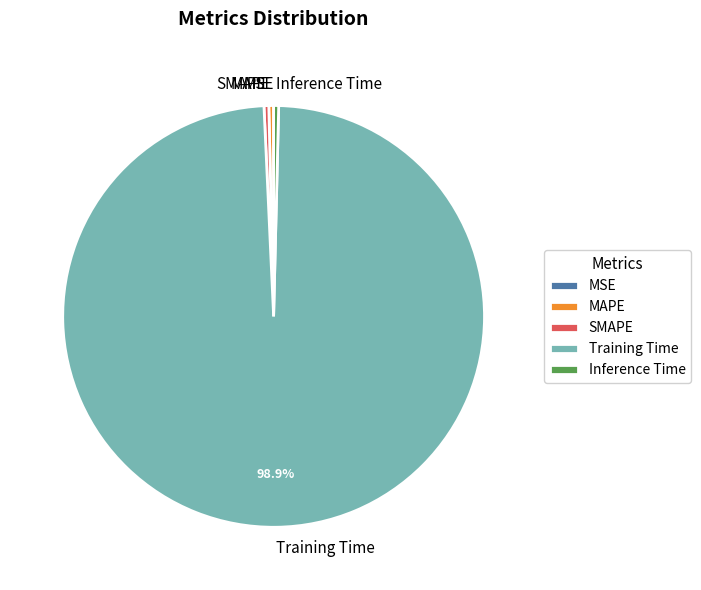

Which category has the biggest portion of the pie?

Training Time